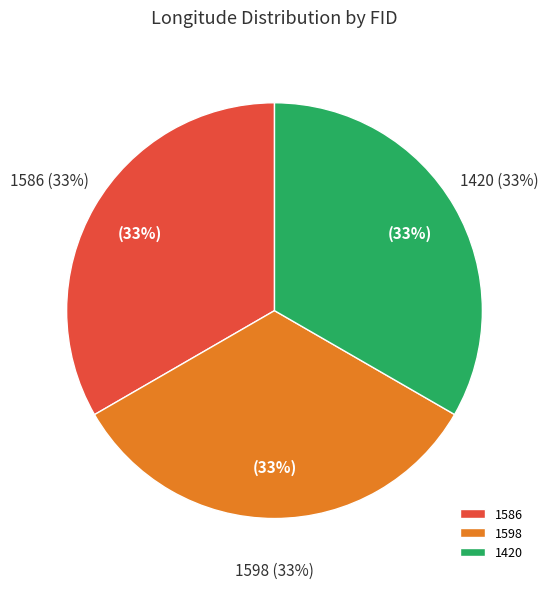

Do 1598 and 1586 together represent more than half of the pie?

Yes